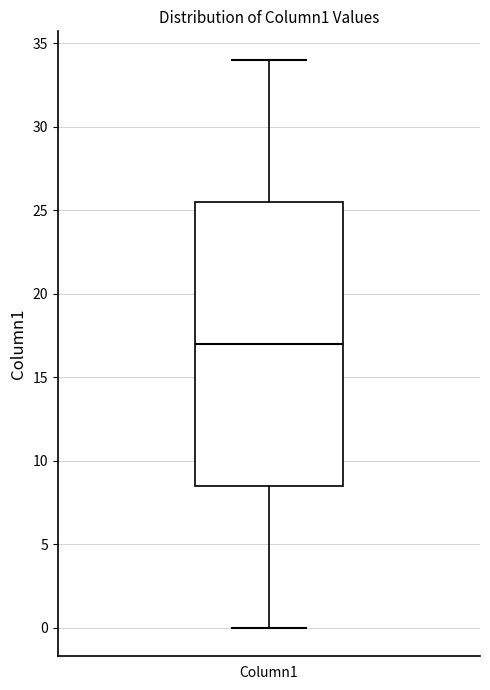

Read this box plot against the y-axis: the position of the median line, the range covered by the box, and the ends of both whiskers. The values are not printed on the chart, so give them approximately, as read against the axis.

median 17.0, box 8.5 to 25.5, whiskers 0.0 to 34.0